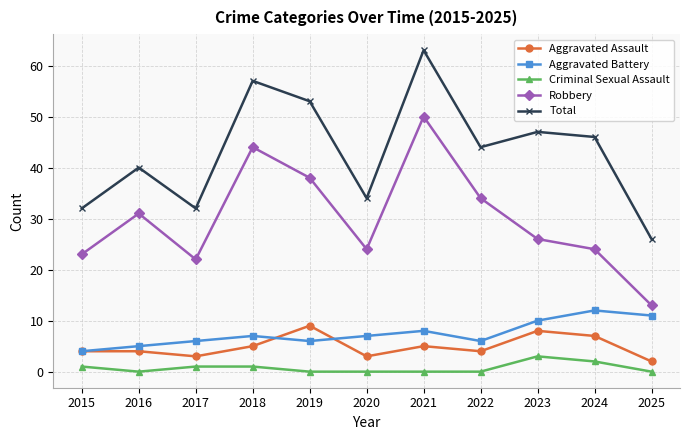

Where is Aggravated Battery nearest to the value 8?

2021